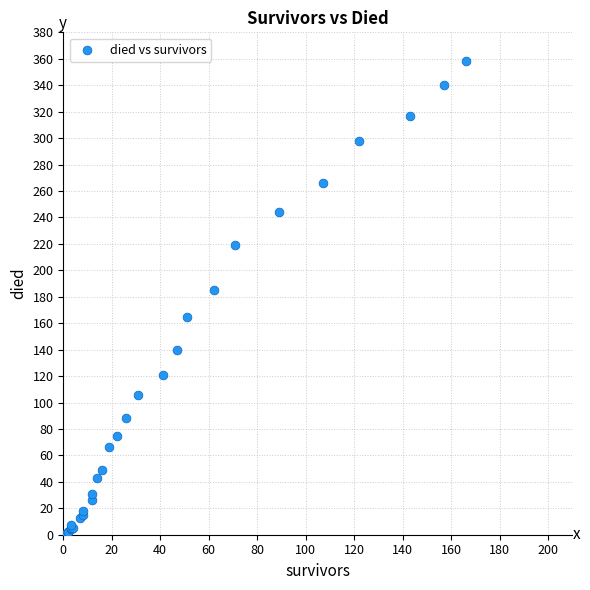

What Y value in the scatter plot is closest to 179?

185